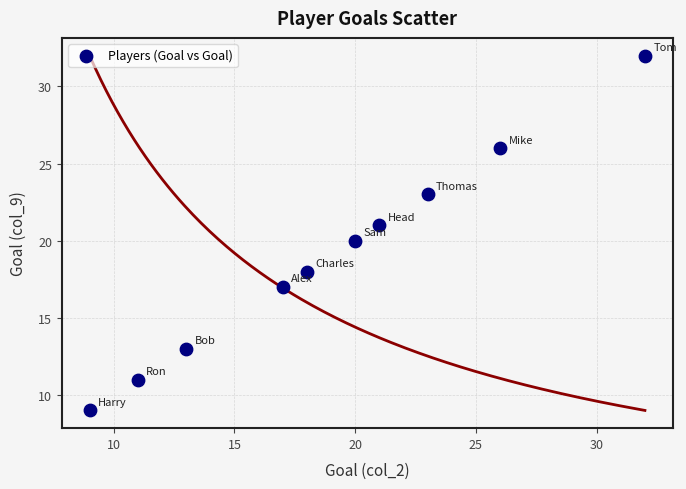

What is the average X value?

19